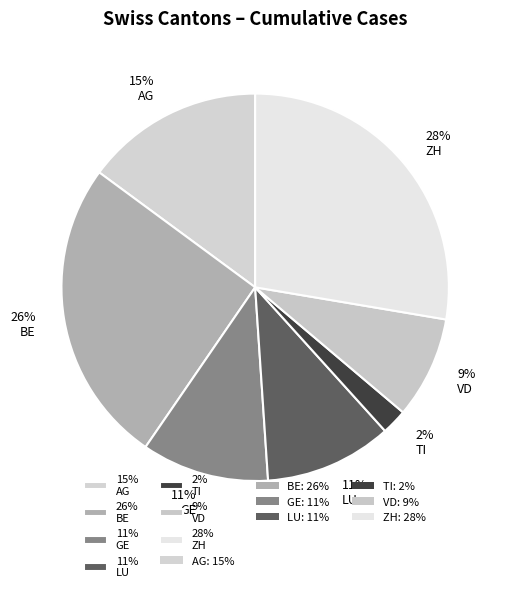

Count the number of slices in the pie.

7